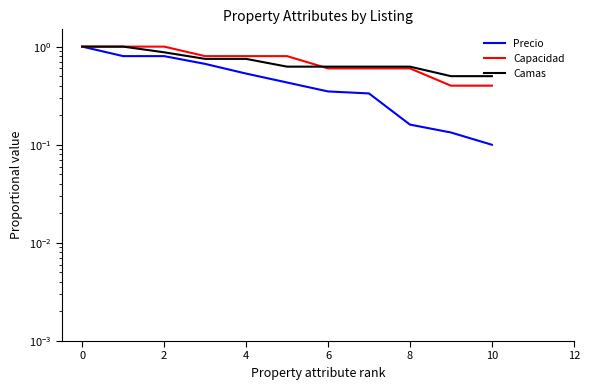

Is it true that Precio equals 1.0 at 0?

True